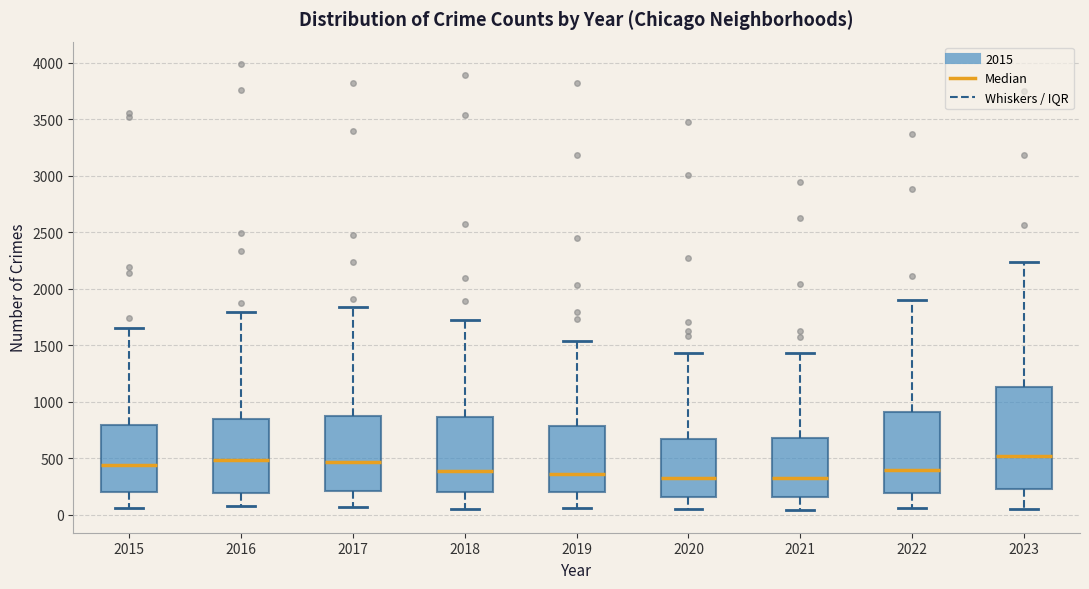

Where does the median line of the box at x = 2021 sit on the y-axis? The values are not printed on the chart, so give them approximately, as read against the axis.

300